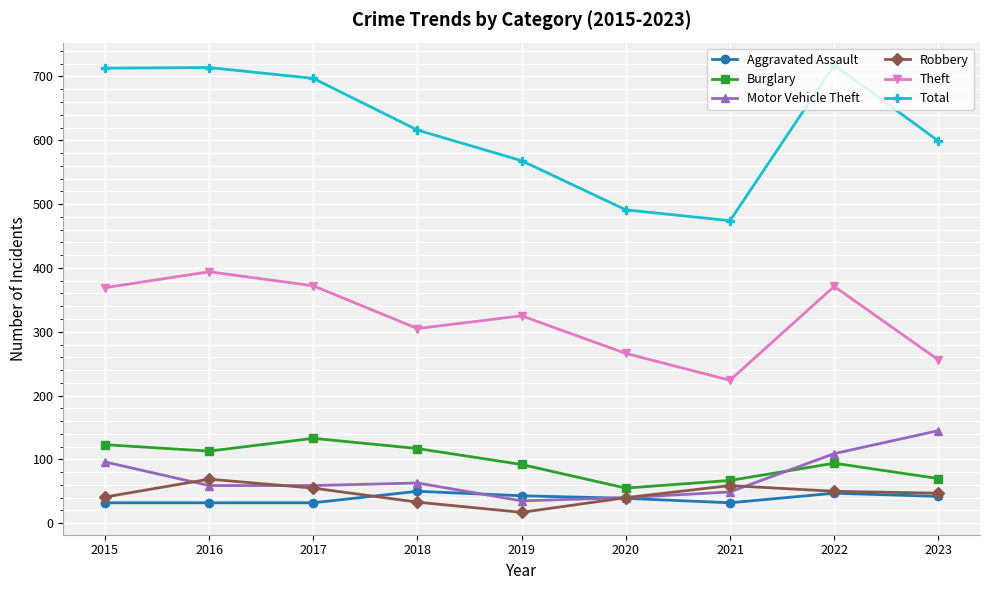

What is the sum of all Total values?

5590